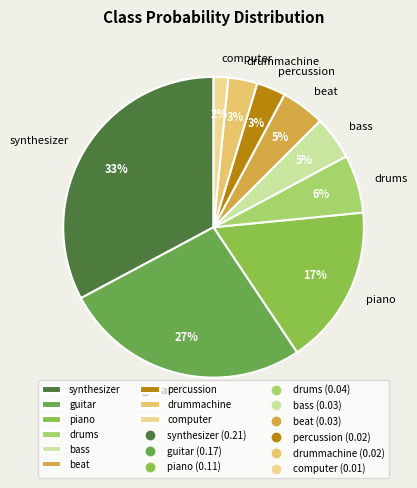

To the nearest percent, what is the combined percentage of percussion and piano?

20%